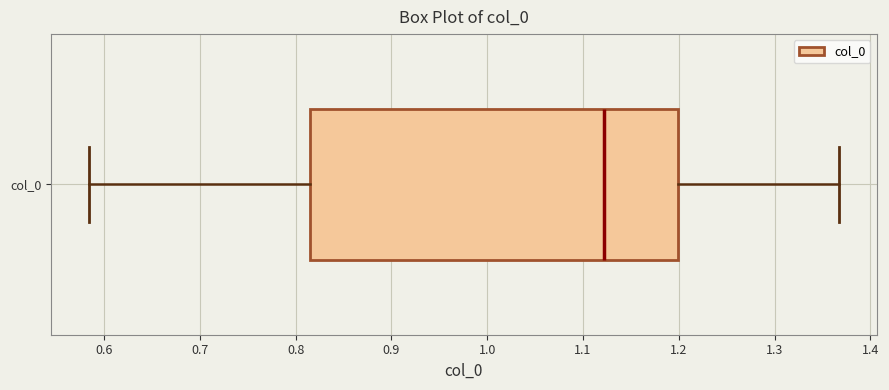

Where does the right whisker of the box for col_0 end on the x-axis? The values are not printed on the chart, so give them approximately, as read against the axis.

1.37